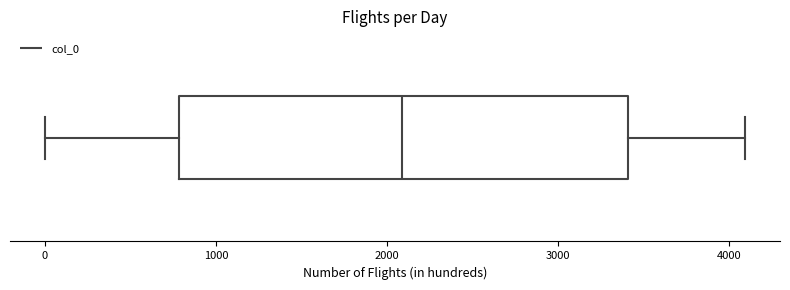

Transcribe this box plot: give where the median line is, the range the box spans, and where the two whiskers end, as read against the x-axis. The values are not printed on the chart, so give them approximately, as read against the axis.

median 2100, box 800 to 3400, whiskers 0 to 4100